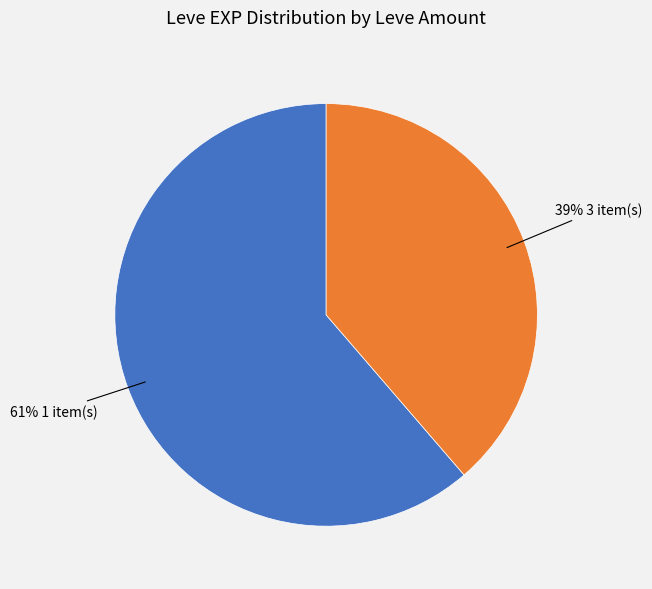

Is there a majority slice in this chart?

Yes